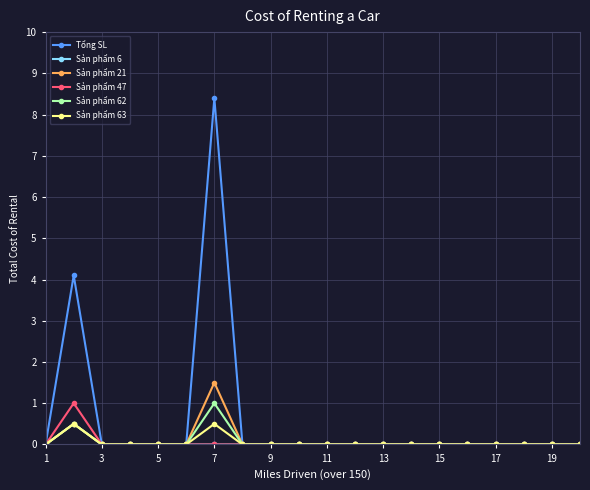

What is the value of the Sản phẩm 6 point at the 2nd from the left?

0.5